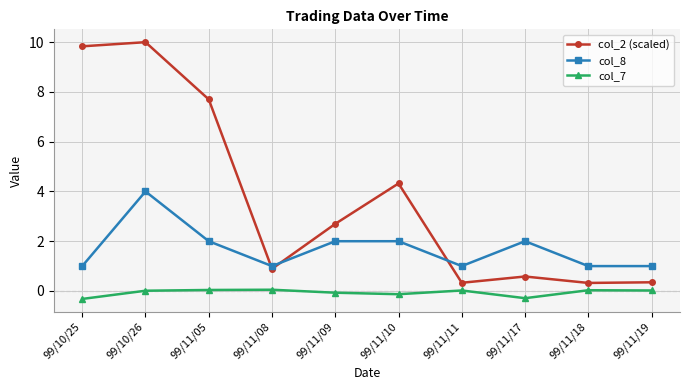

Between which two adjacent categories do col_8 and col_2 (scaled) first intersect?

99/11/05 and 99/11/08